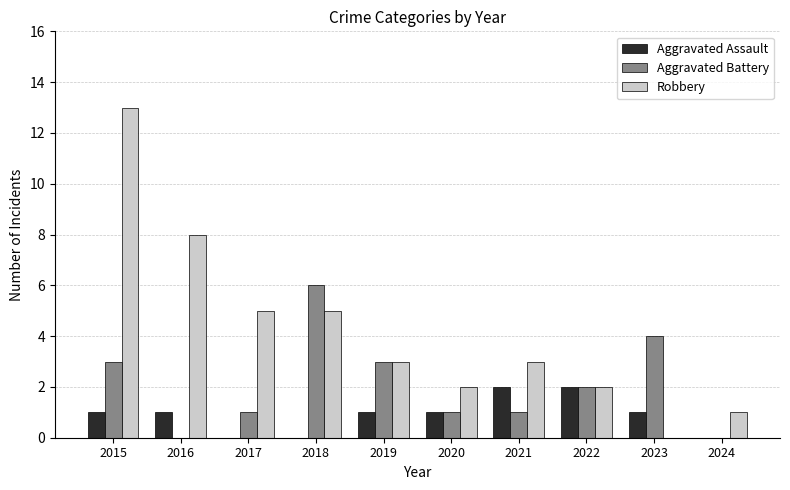

What is the total value across all series at 2017?

6